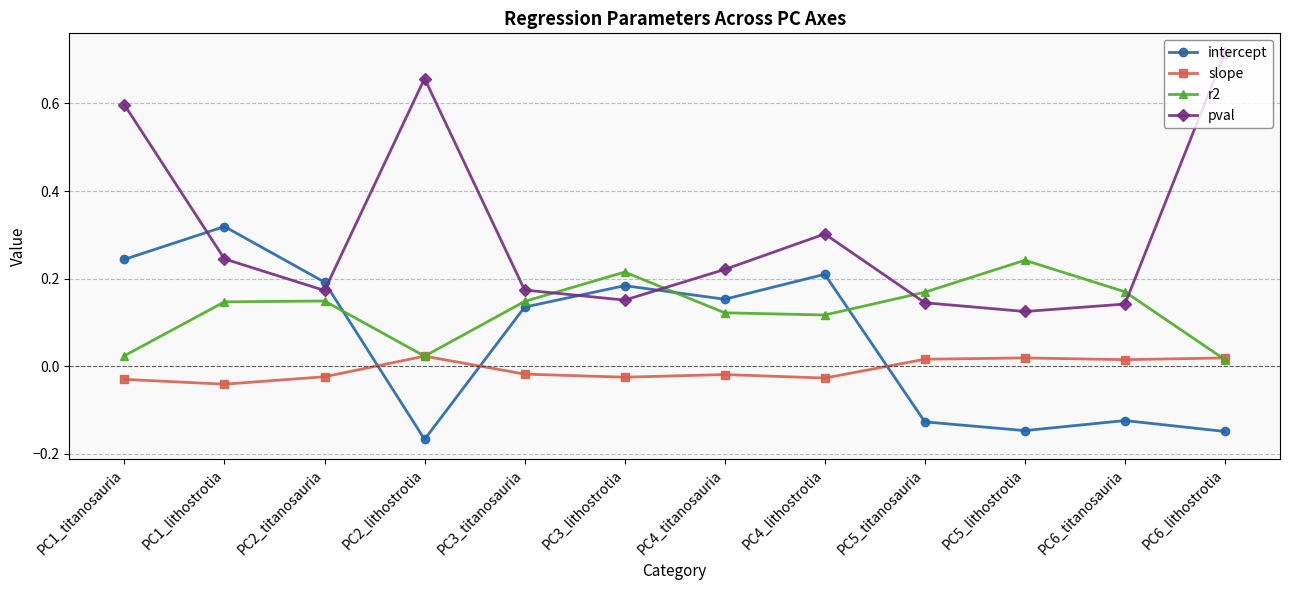

How many interior local valleys does the intercept series have?

3